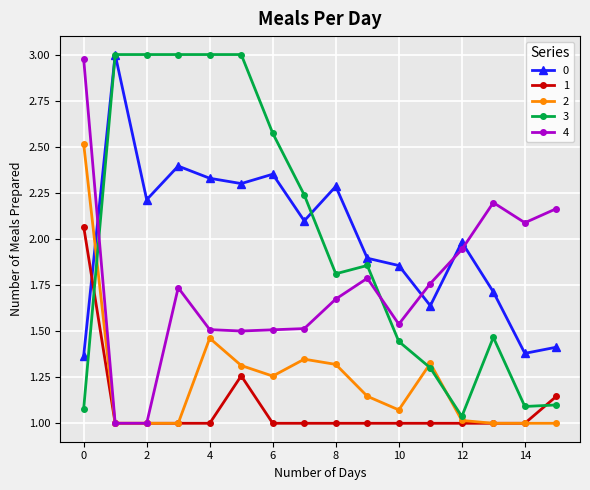

True or false: 4 has more than 1 points higher than both neighbors.

True